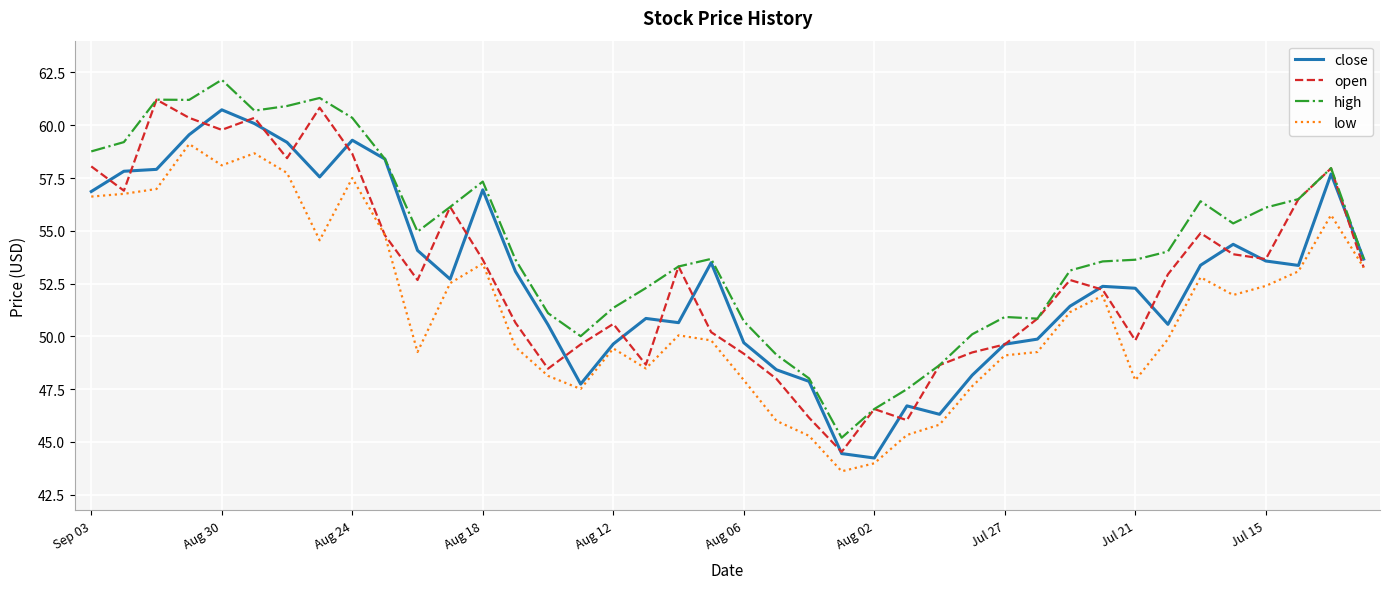

Which series has the largest total across all categories?

high